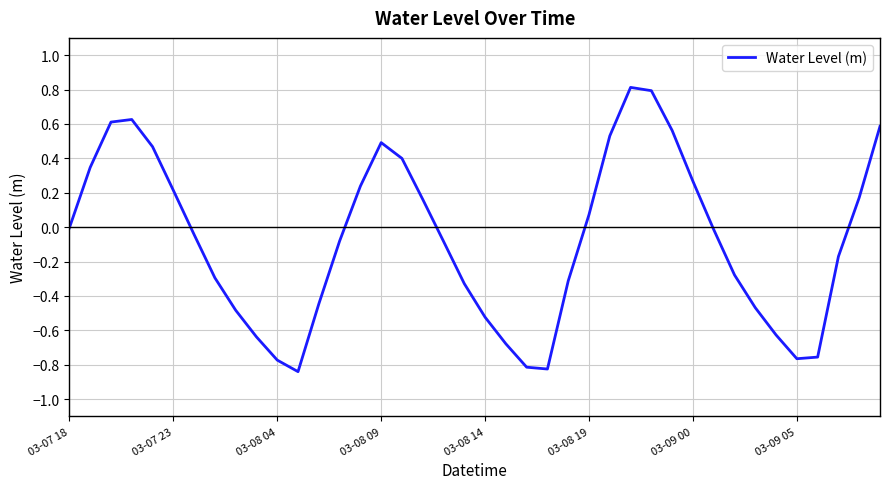

What is the difference between the maximum and minimum values?

1.7